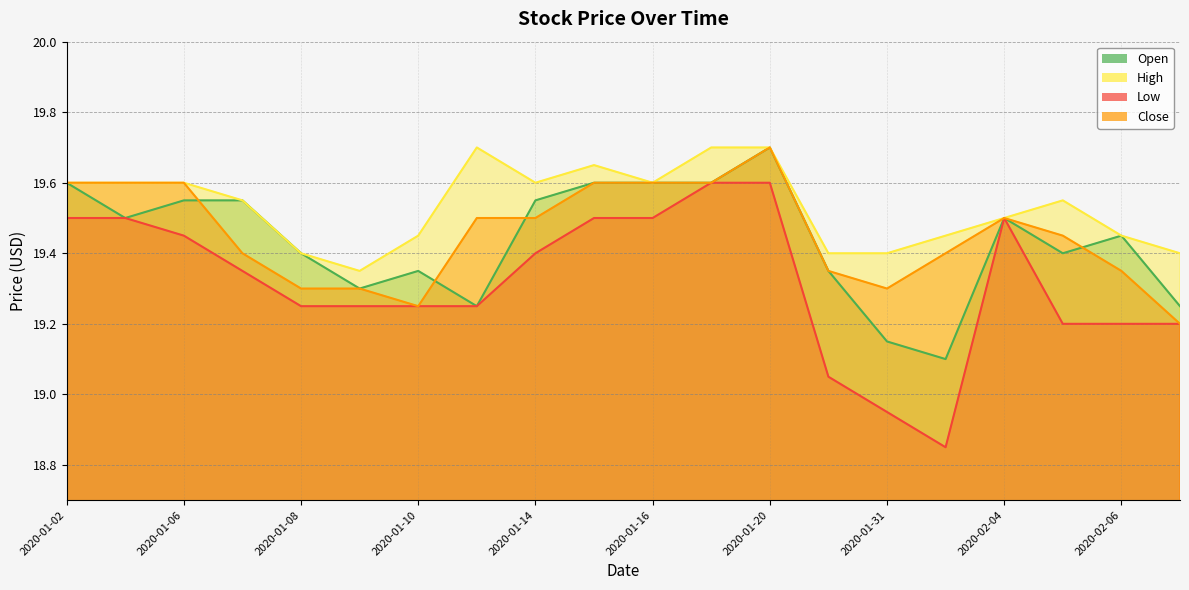

Rank the categories by Low value from lowest to highest.

2020-02-03, 2020-01-31, 2020-01-30, 2020-02-05, 2020-02-06, 2020-02-07, 2020-01-08, 2020-01-09, 2020-01-10, 2020-01-13, 2020-01-07, 2020-01-14, 2020-01-06, 2020-01-02, 2020-01-03, 2020-01-15, 2020-01-16, 2020-02-04, 2020-01-17, 2020-01-20